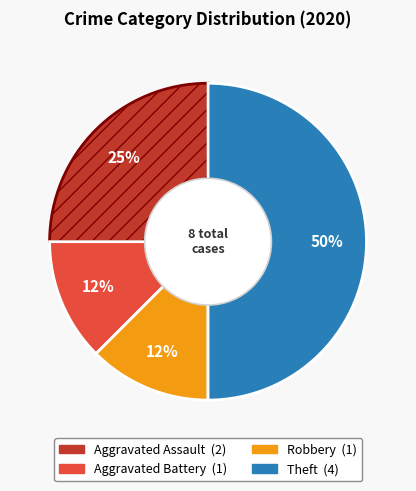

Do Theft and Aggravated Battery together represent more than half of the pie?

Yes